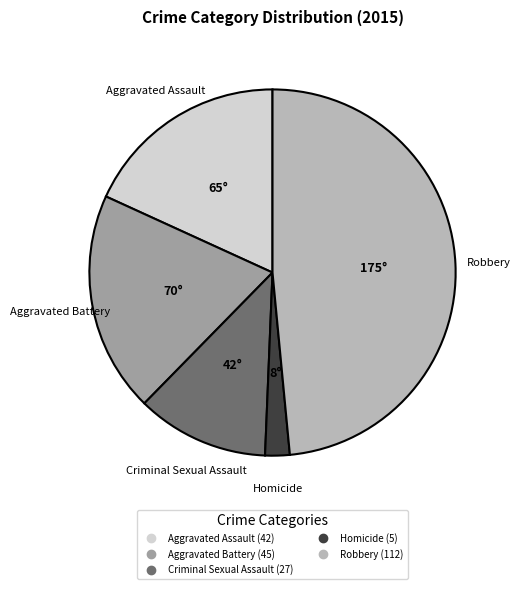

Which category has the smallest portion of the pie?

Homicide